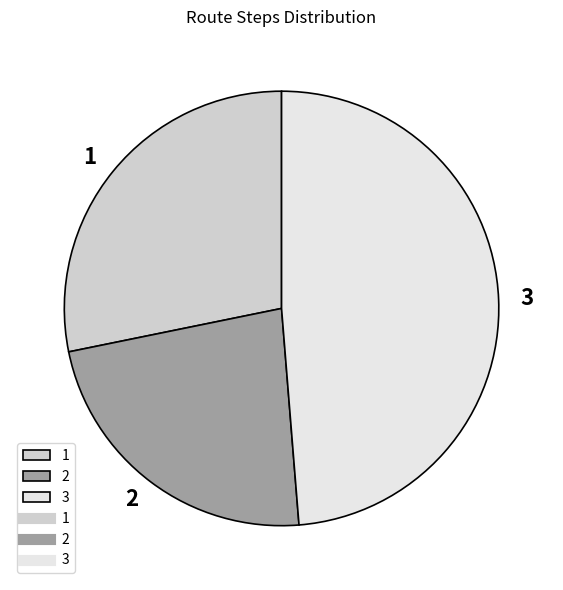

Between 3 and 1, which is larger?

3